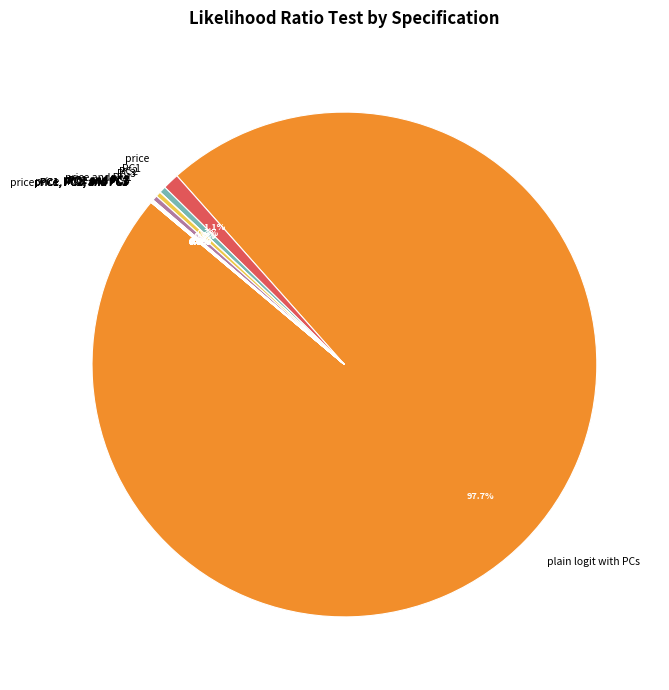

Does plain logit with PCs account for over 50% of the chart?

Yes